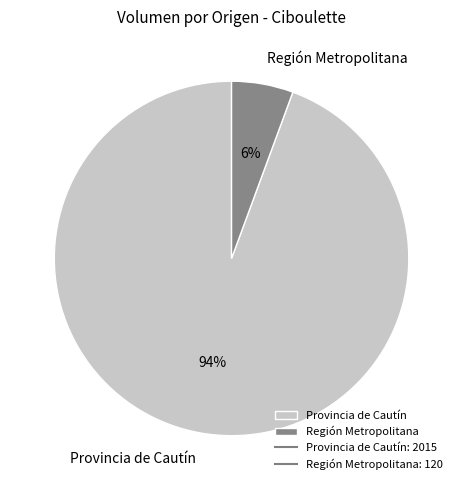

To the nearest percent, what percentage of the pie is Provincia de Cautín?

94%